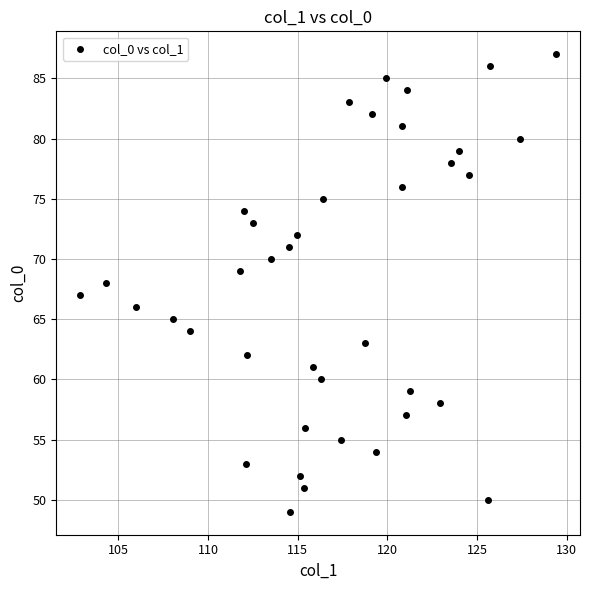

What is the range of Y values (max minus min)?

38